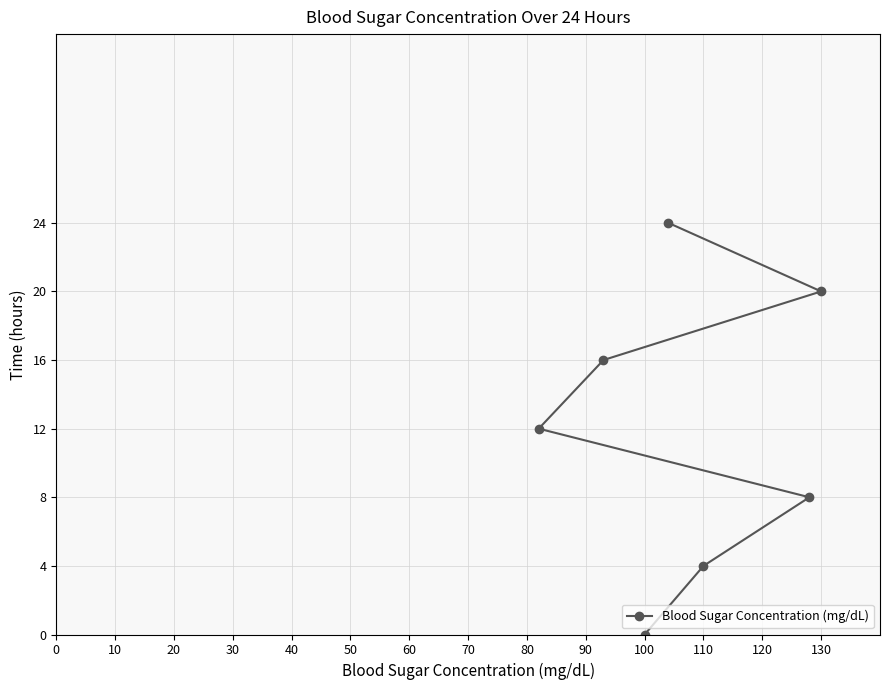

What is the difference between the maximum and minimum values?

24